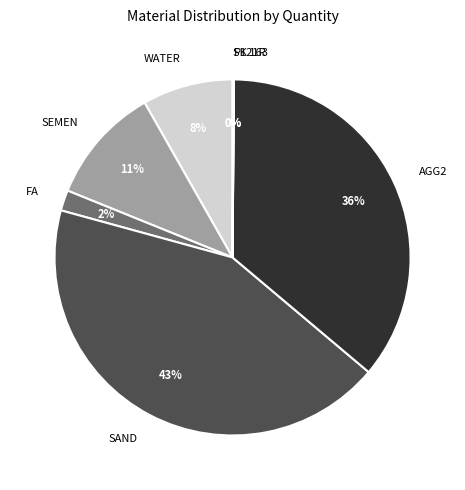

Which category has the biggest portion of the pie?

SAND